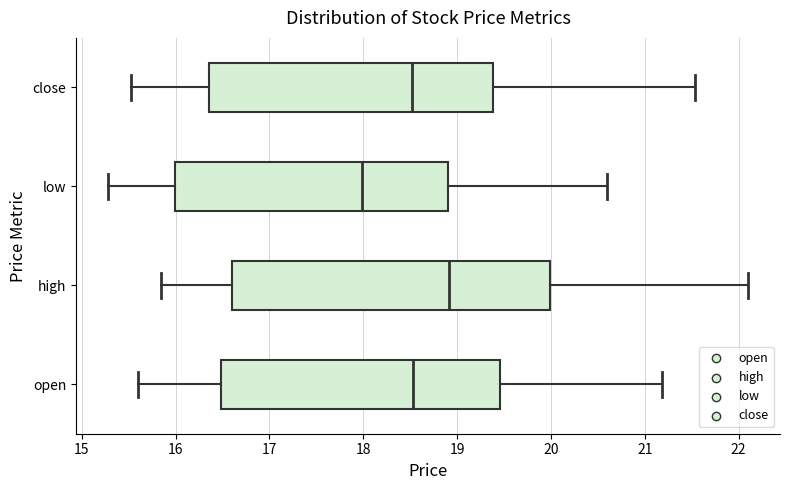

Reading bottom to top, read every box against the x-axis: the position of its median line, the range the box covers, and the ends of its whiskers. The values are not printed on the chart, so give them approximately, as read against the axis.

open: median 18.5, box 16.5 to 19.5, whiskers 15.6 to 21.2
high: median 18.9, box 16.6 to 20.0, whiskers 15.8 to 22.1
low: median 18.0, box 16.0 to 18.9, whiskers 15.3 to 20.6
close: median 18.5, box 16.4 to 19.4, whiskers 15.5 to 21.5